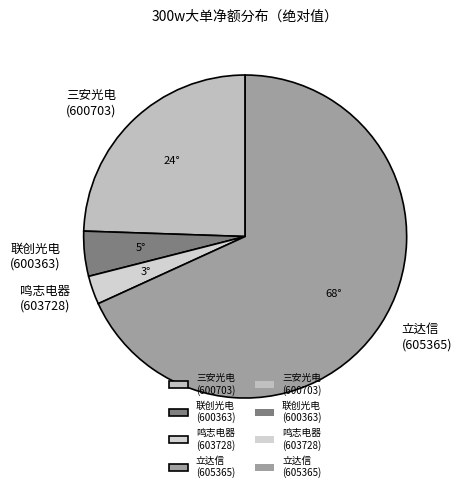

Is the sum of 联创光电 (600363) and 立达信 (605365) greater than half?

Yes